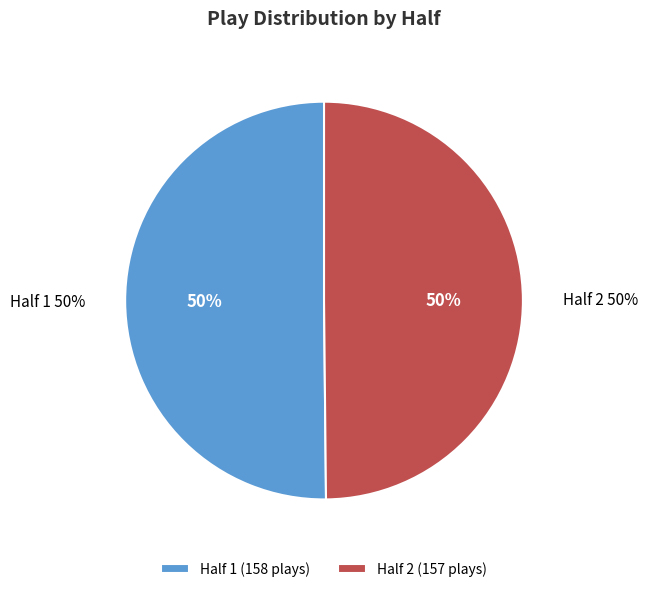

Is it true that 2 is 50% of the pie?

True